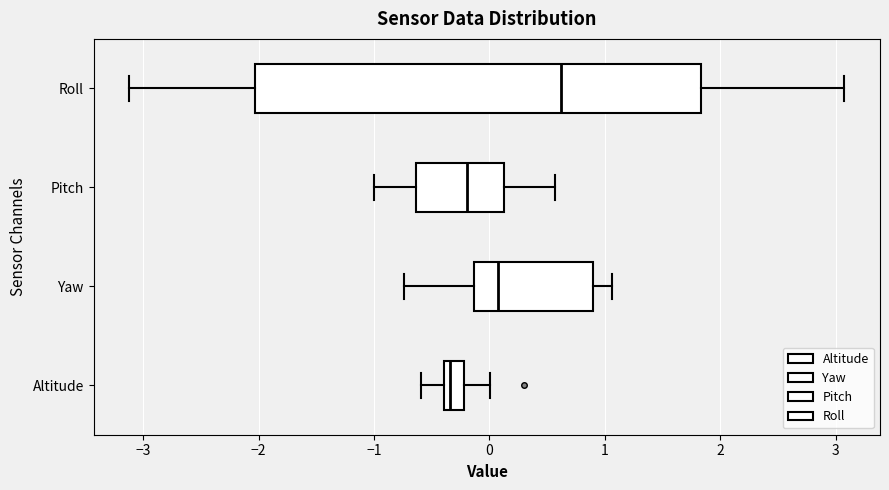

Reading bottom to top, transcribe this box plot: for each box, give where its median line is, the range the box spans, and where its two whiskers end, as read against the x-axis. The values are not printed on the chart, so give them approximately, as read against the axis.

Altitude: median -0.3, box -0.4 to -0.2, whiskers -0.6 to 0.0
Yaw: median 0.1, box -0.1 to 0.9, whiskers -0.7 to 1.1
Pitch: median -0.2, box -0.6 to 0.1, whiskers -1.0 to 0.6
Roll: median 0.6, box -2.0 to 1.8, whiskers -3.1 to 3.1